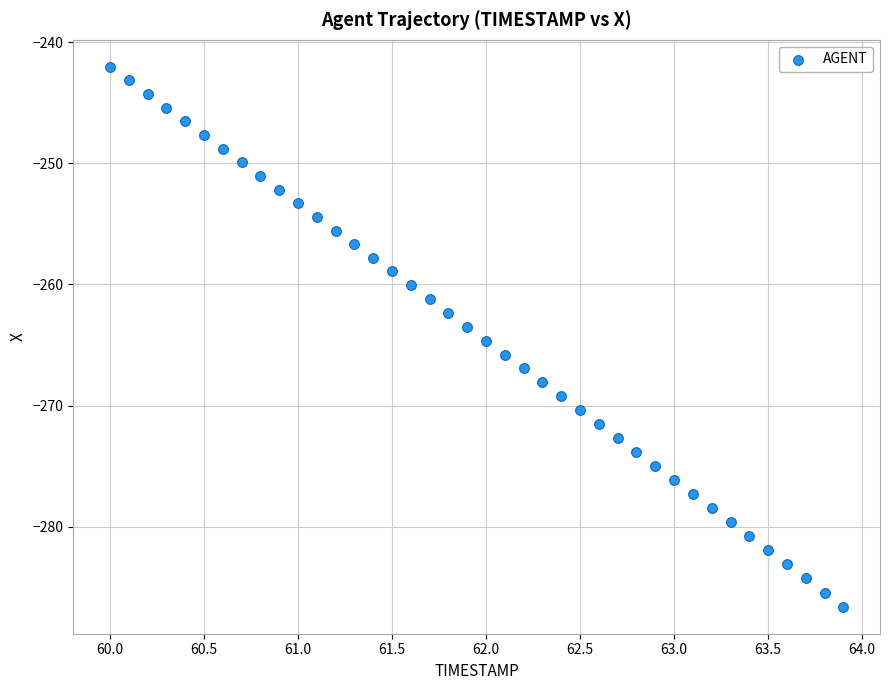

What is the range of Y values (max minus min)?

44.6